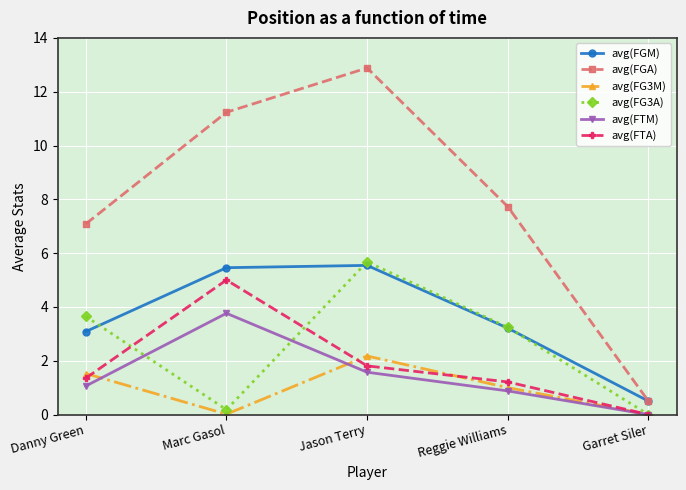

What is the label of the 3rd point from the left?

Jason Terry